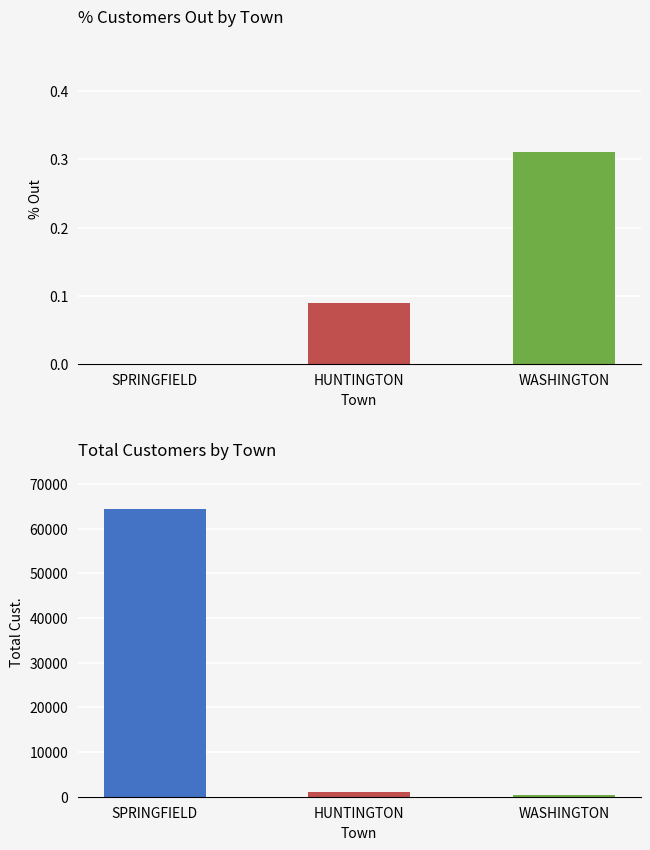

What is the difference between the % Out values at SPRINGFIELD and HUNTINGTON?

0.1